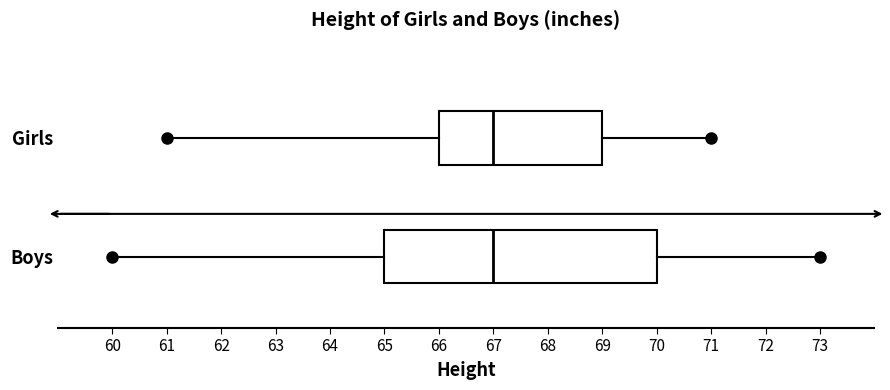

Reading bottom to top, read every box against the x-axis: the position of its median line, the range the box covers, and the ends of its whiskers. The values are not printed on the chart, so give them approximately, as read against the axis.

Boys: median 67, box 65 to 70, whiskers 60 to 73
Girls: median 67, box 66 to 69, whiskers 61 to 71